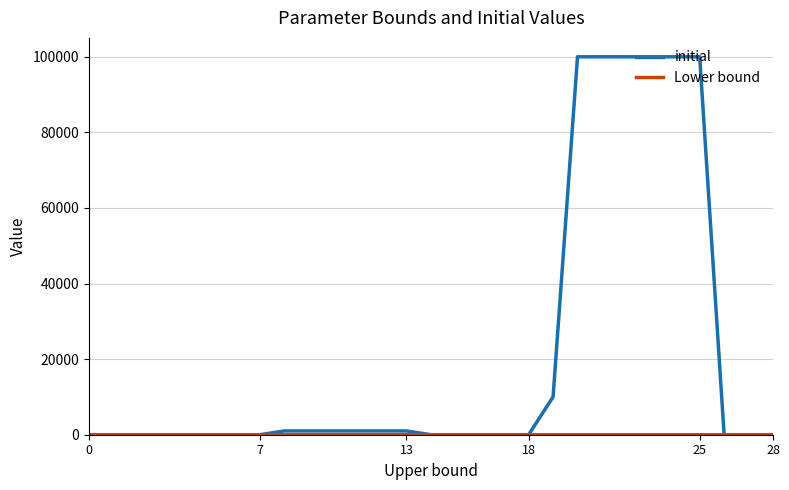

Which series has the largest total across all categories?

initial